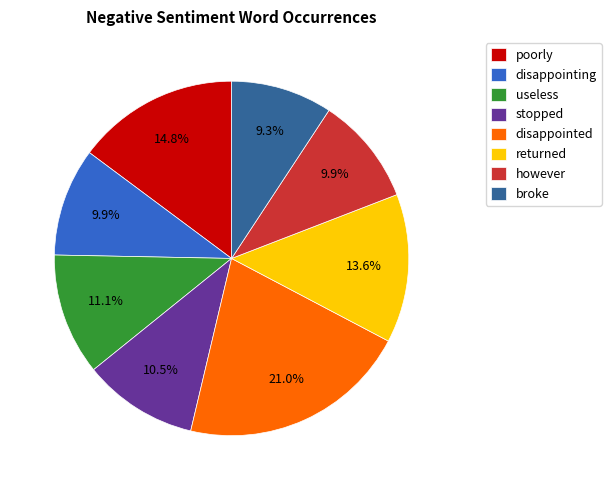

What is the ratio of the value at poorly to the value at returned?

1.1